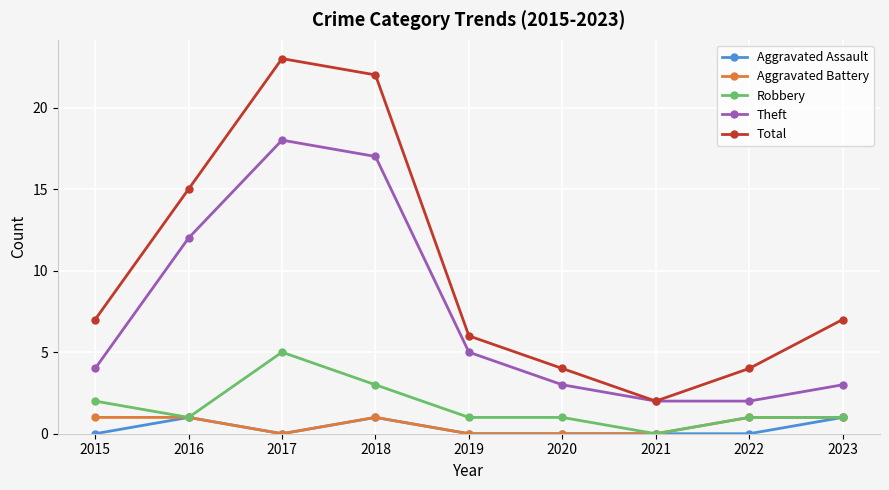

Reading left to right, what are all the values shown in this chart?

Aggravated Assault: 0	1	0	1	0	0	0	0	1
Aggravated Battery: 1	1	0	1	0	0	0	1	1
Robbery: 2	1	5	3	1	1	0	1	1
Theft: 4	12	18	17	5	3	2	2	3
Total: 7	15	23	22	6	4	2	4	7